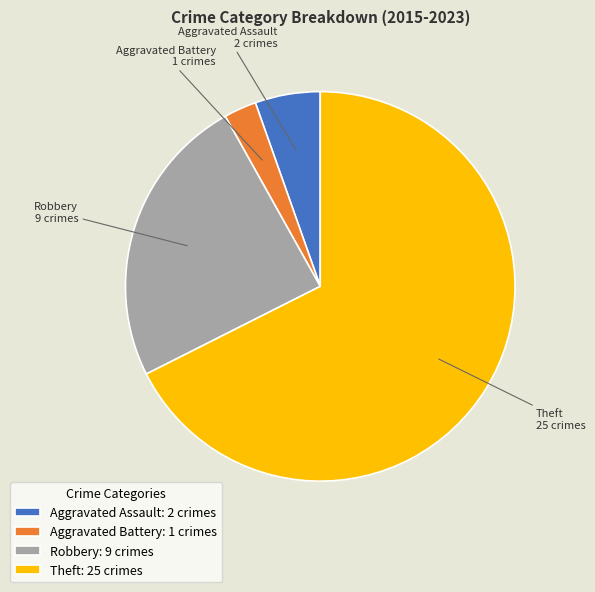

What is the ratio of the value at Robbery: 9 crimes to the value at Aggravated Assault: 2 crimes?

4.5